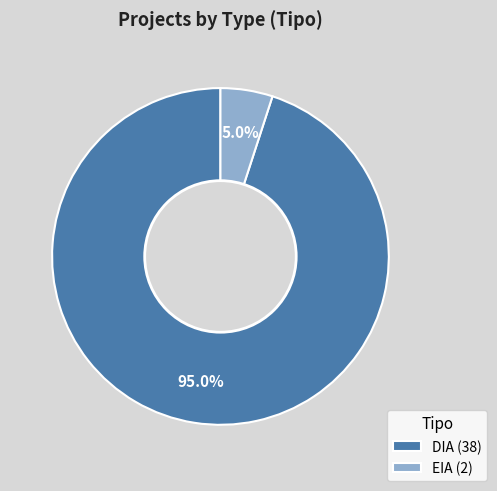

What percentage is NOT represented by EIA?

95.0%